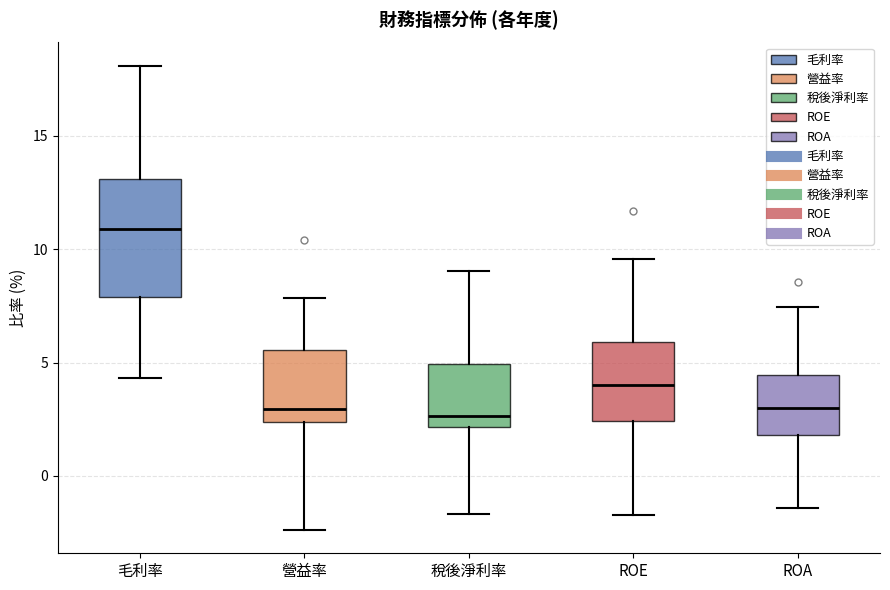

Which box is the tallest, from its lower edge to its upper edge?

毛利率